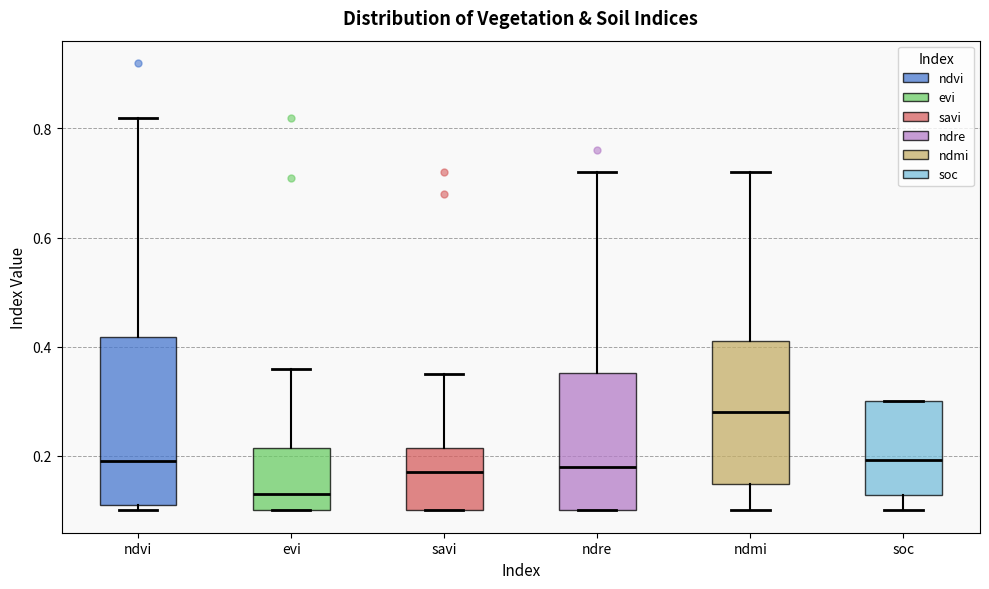

Reading left to right, transcribe this box plot: for each box, give where its median line is, the range the box spans, and where its two whiskers end, as read against the y-axis. The values are not printed on the chart, so give them approximately, as read against the axis.

ndvi: median 0.20, box 0.12 to 0.42, whiskers 0.10 to 0.82
evi: median 0.14, box 0.10 to 0.22, whiskers 0.10 to 0.36
savi: median 0.18, box 0.10 to 0.22, whiskers 0.10 to 0.36
ndre: median 0.18, box 0.10 to 0.36, whiskers 0.10 to 0.72
ndmi: median 0.28, box 0.14 to 0.42, whiskers 0.10 to 0.72
soc: median 0.20, box 0.12 to 0.30, whiskers 0.10 to 0.30